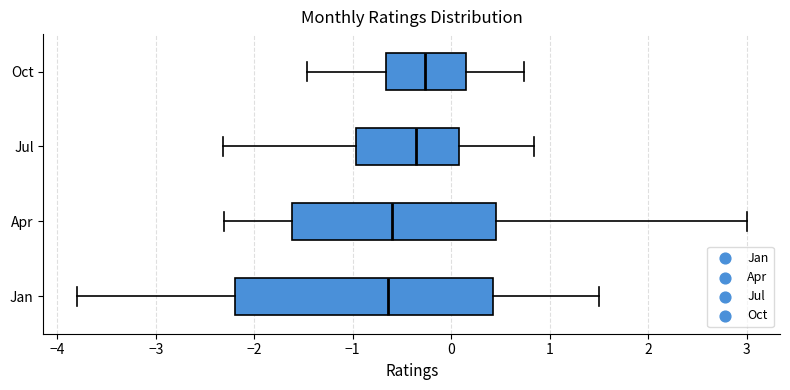

Comparing the boxes themselves (not the whiskers), which one is the widest?

Jan